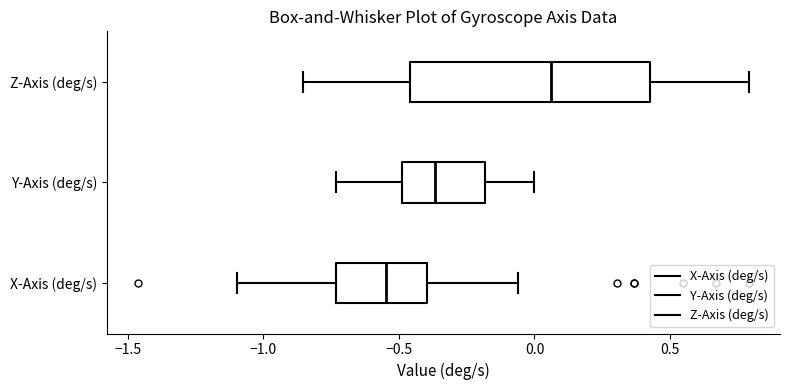

Reading bottom to top, read every box against the x-axis: the position of its median line, the range the box covers, and the ends of its whiskers. The values are not printed on the chart, so give them approximately, as read against the axis.

X-Axis (deg/s): median -0.55, box -0.75 to -0.40, whiskers -1.10 to -0.05
Y-Axis (deg/s): median -0.35, box -0.50 to -0.20, whiskers -0.75 to 0.00
Z-Axis (deg/s): median 0.05, box -0.45 to 0.45, whiskers -0.85 to 0.80